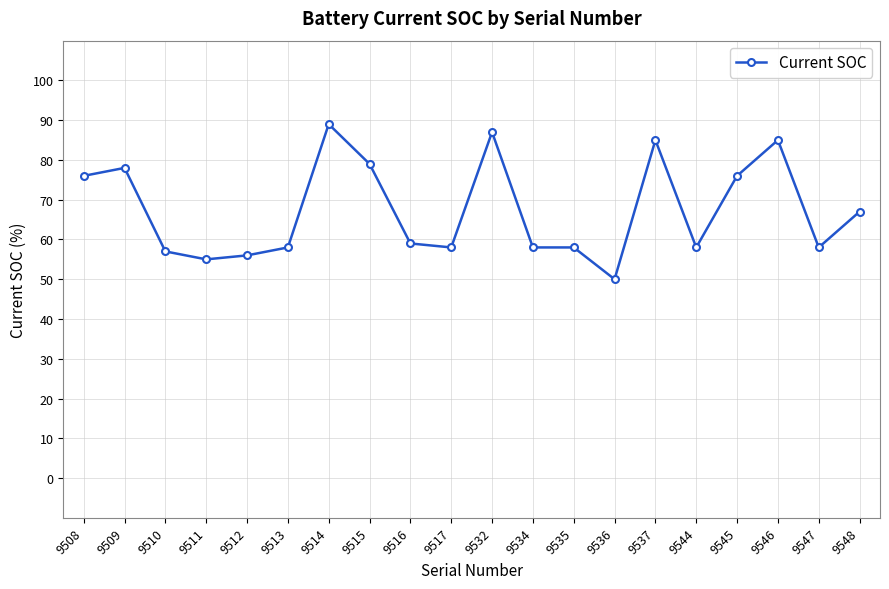

True or false: there are more than 1 points higher than both neighbors.

True